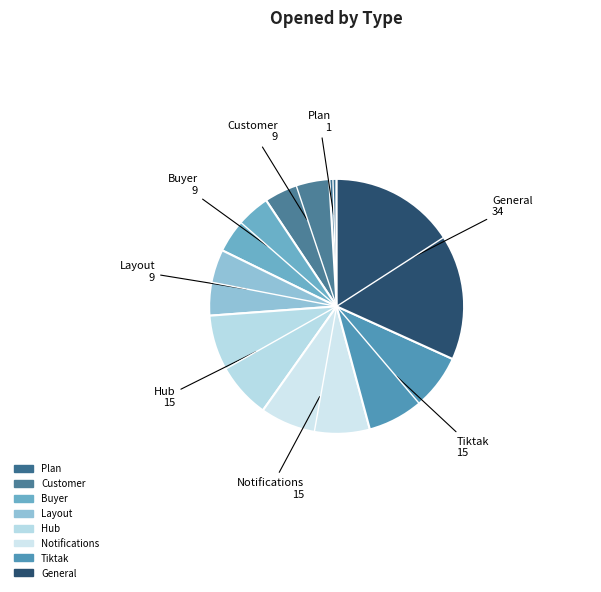

Do General and Plan together represent more than half of the pie?

No